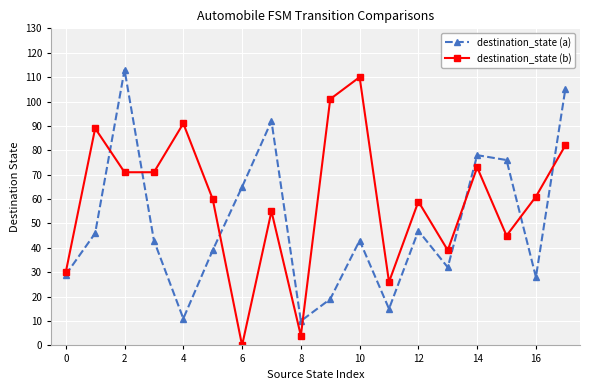

What is the highest value of the destination_state (a) series?

113